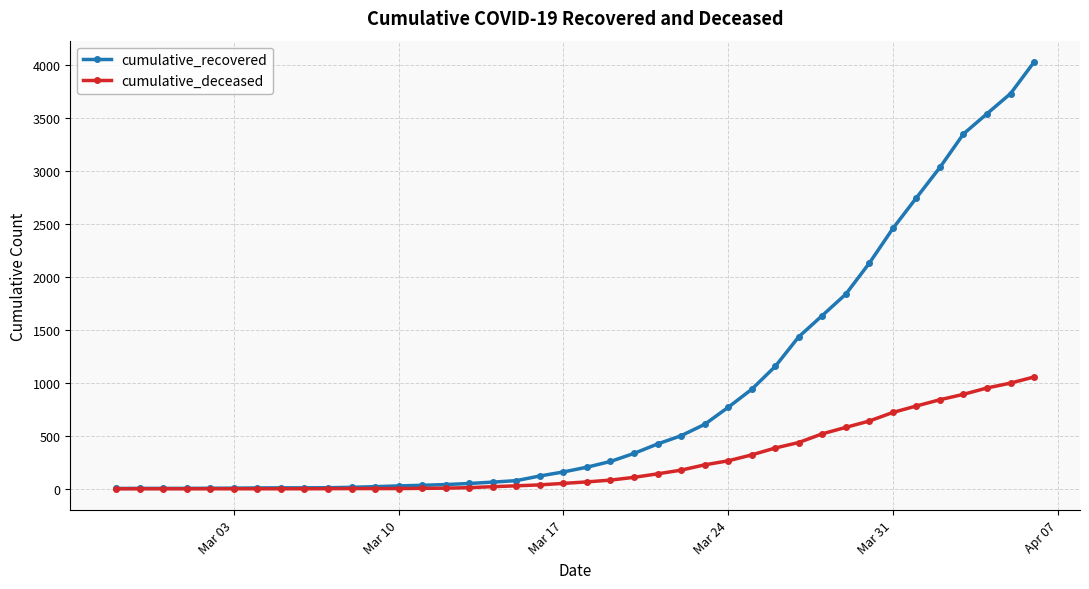

Which series has the largest total across all categories?

cumulative_recovered